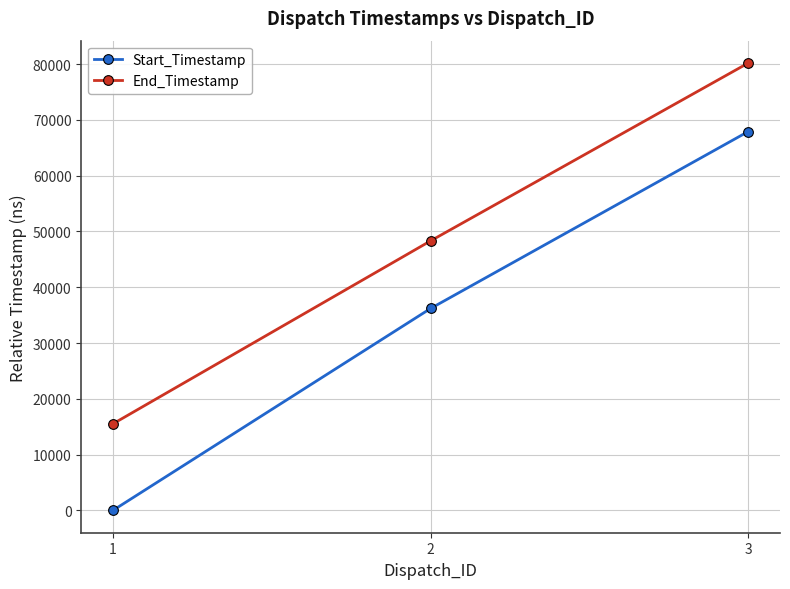

Which series has the largest range (max minus min)?

Start_Timestamp